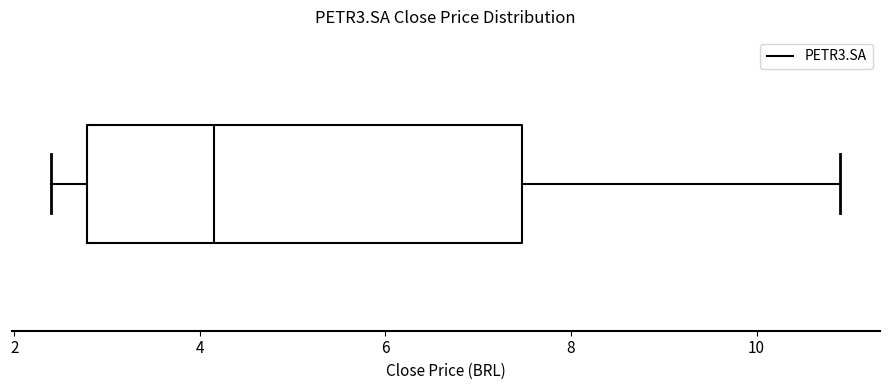

Where is the right edge of the box on the x-axis? The values are not printed on the chart, so give them approximately, as read against the axis.

7.4